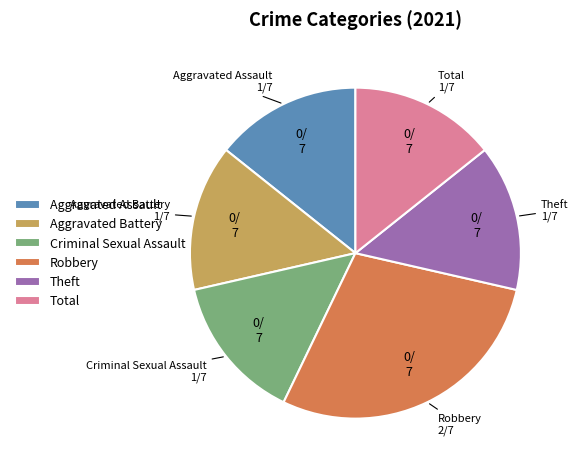

Is the sum of Aggravated Battery and Robbery greater than half?

No